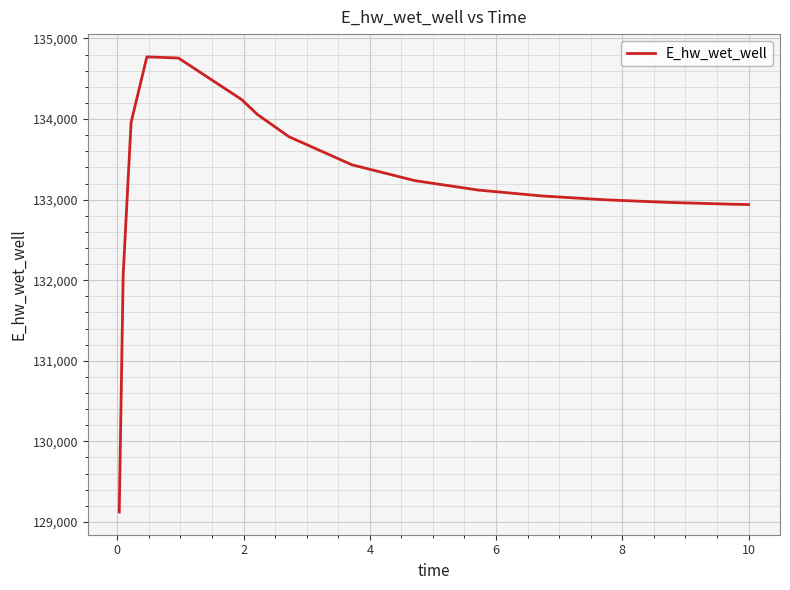

What is the maximum value shown in the chart?

134771.8